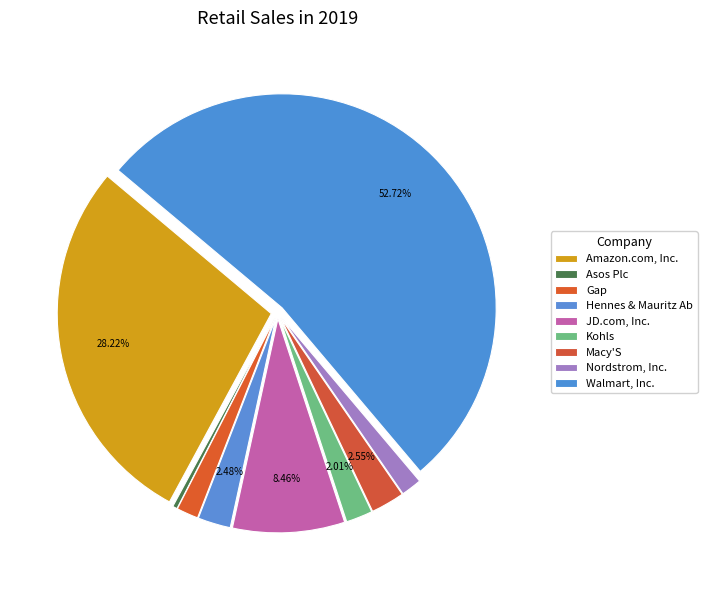

How many slices are in this pie chart?

9